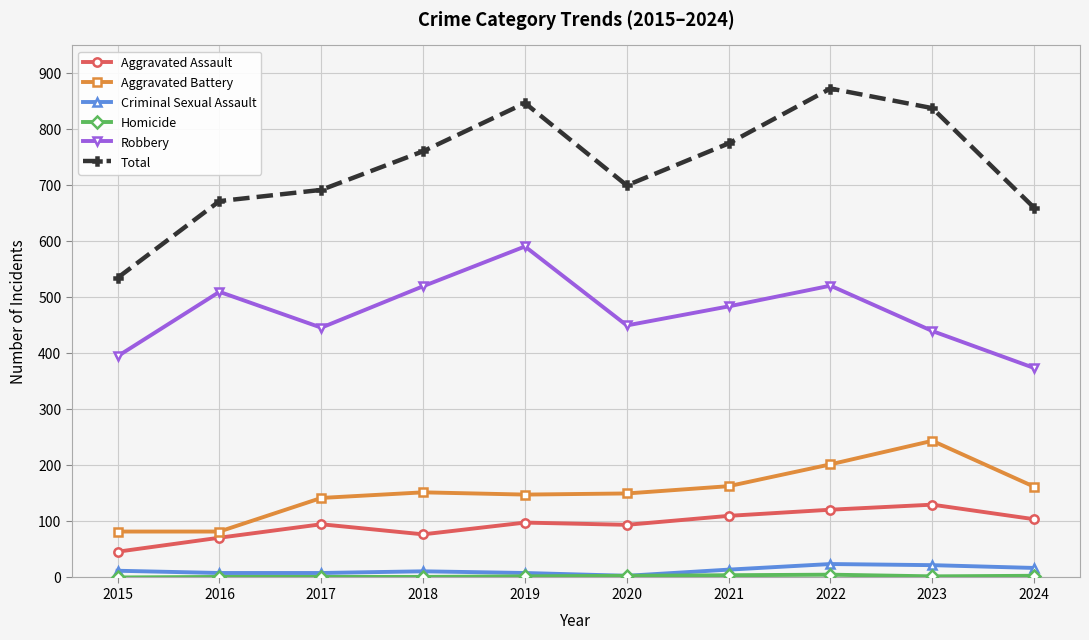

Which series has the widest spread of values?

Total